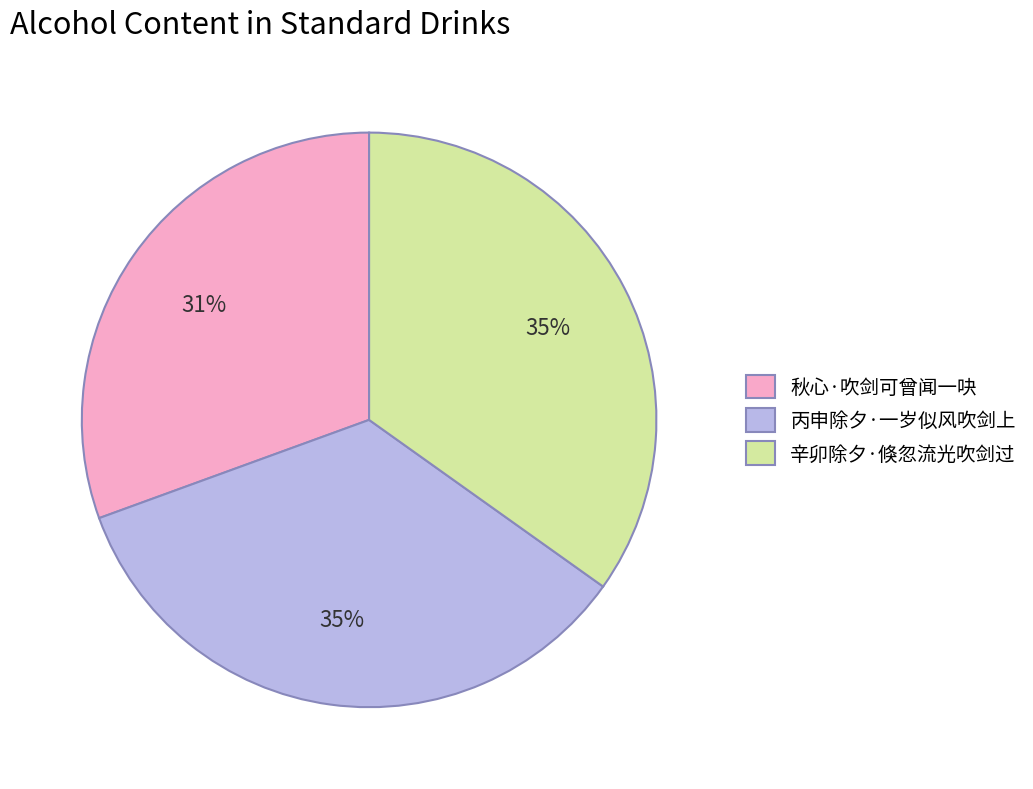

What percentage is the 辛卯除夕·倏忽流光吹剑过 slice, to the nearest percent?

35%